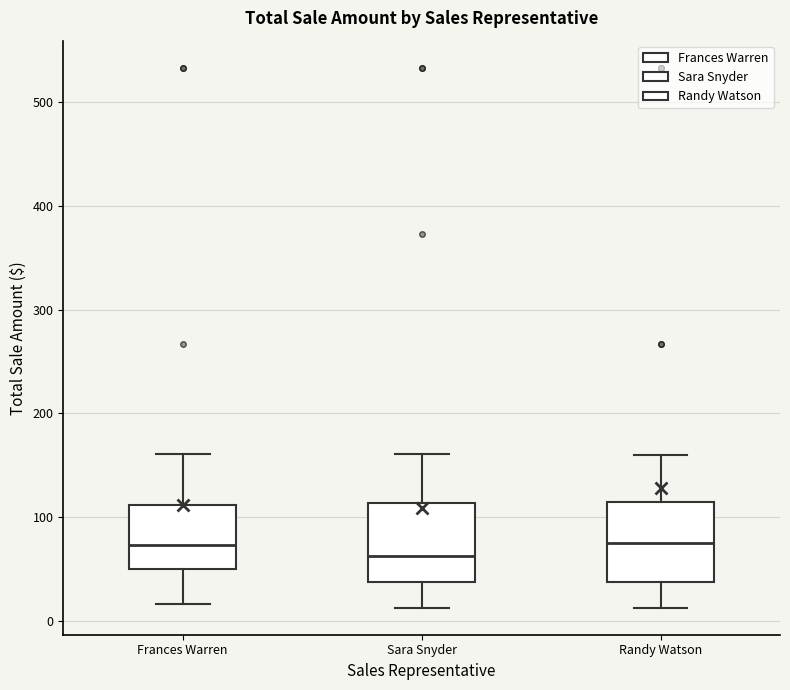

Reading left to right, read every box against the y-axis: the position of its median line, the range the box covers, and the ends of its whiskers. The values are not printed on the chart, so give them approximately, as read against the axis.

Frances Warren: median 70, box 50 to 110, whiskers 20 to 160
Sara Snyder: median 60, box 40 to 110, whiskers 10 to 160
Randy Watson: median 70, box 40 to 110, whiskers 10 to 160